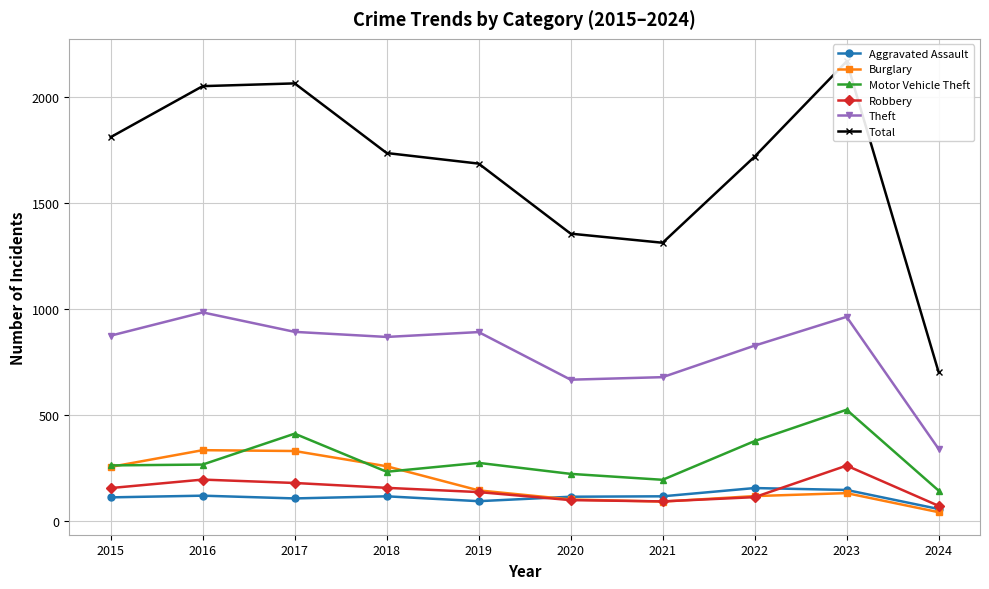

True or false: Theft and Total cross at least once.

False